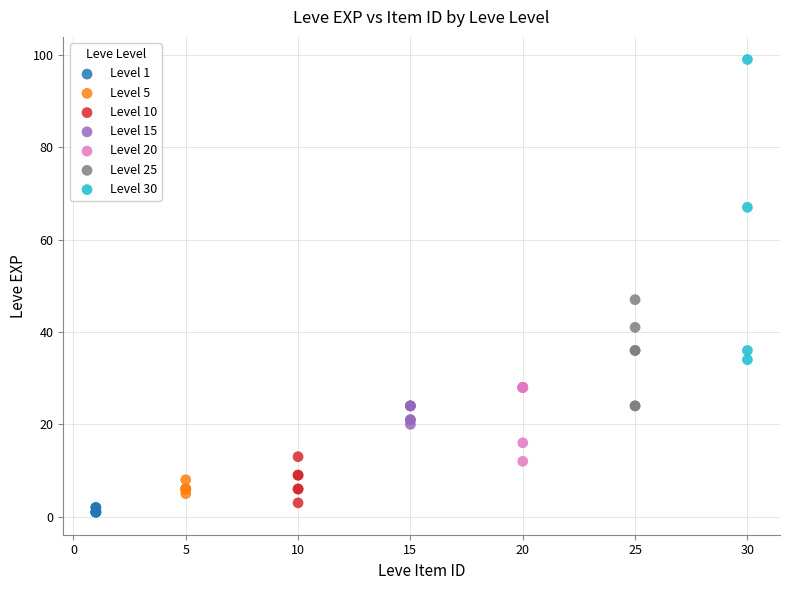

Which series reaches the maximum Y coordinate?

Level 30